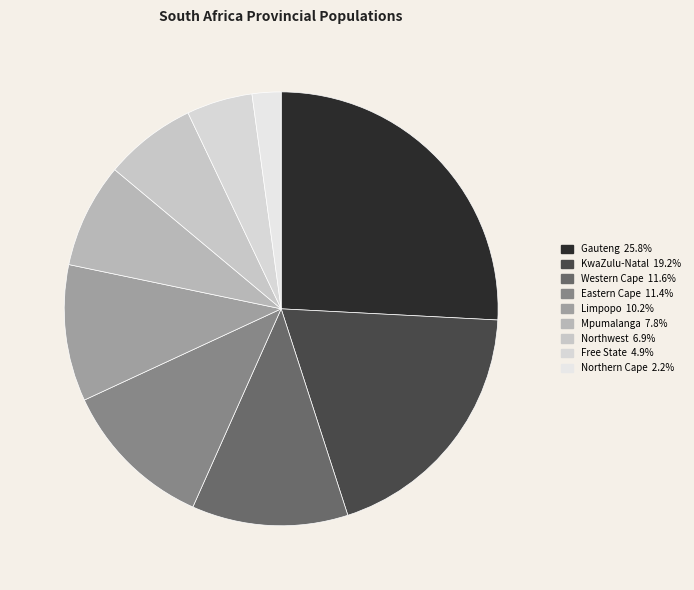

Is it true that Western Cape is 12% of the pie?

True